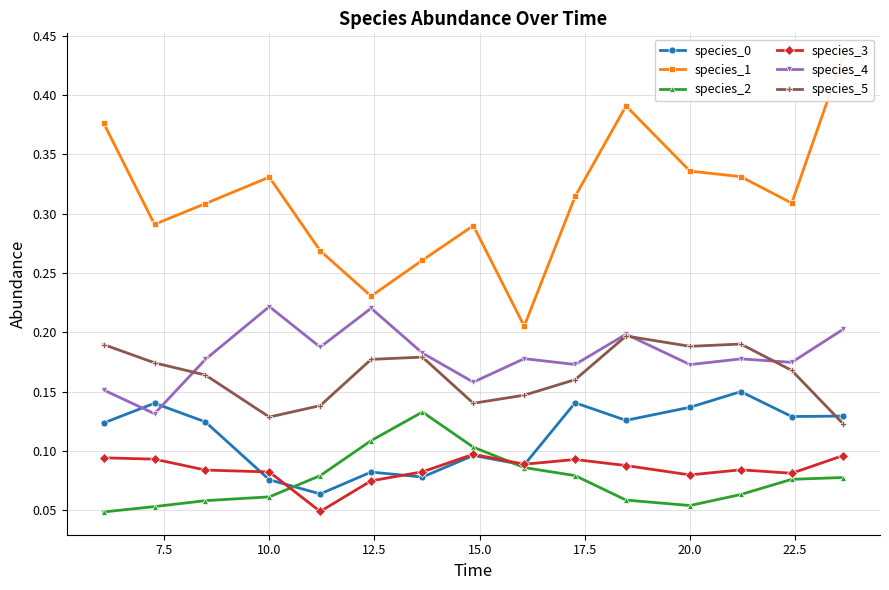

How many interior local valleys does the species_5 series have?

3